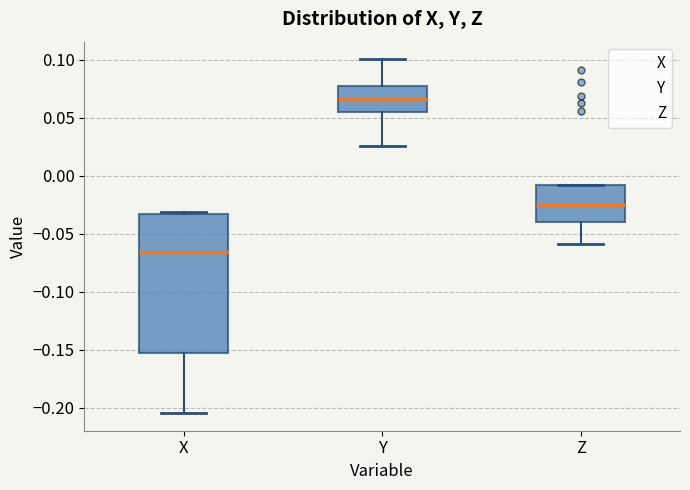

Where does the lower whisker of the box for Z end on the y-axis? The values are not printed on the chart, so give them approximately, as read against the axis.

-0.060